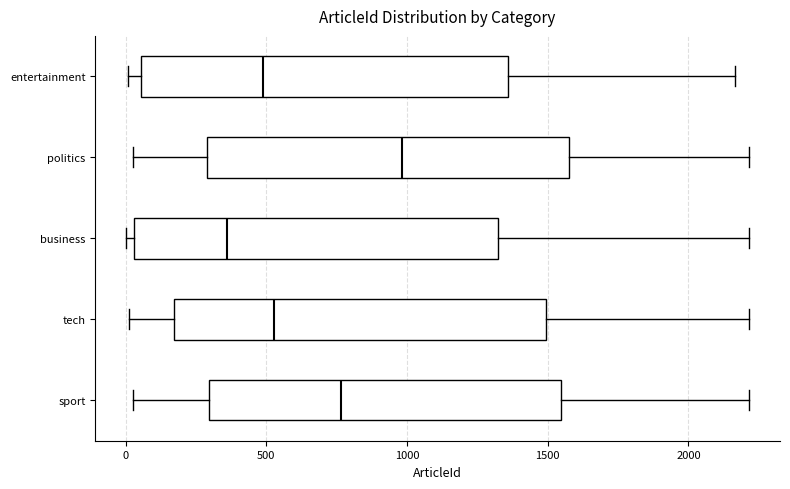

Where does the right whisker of the box for politics end on the x-axis? The values are not printed on the chart, so give them approximately, as read against the axis.

2200